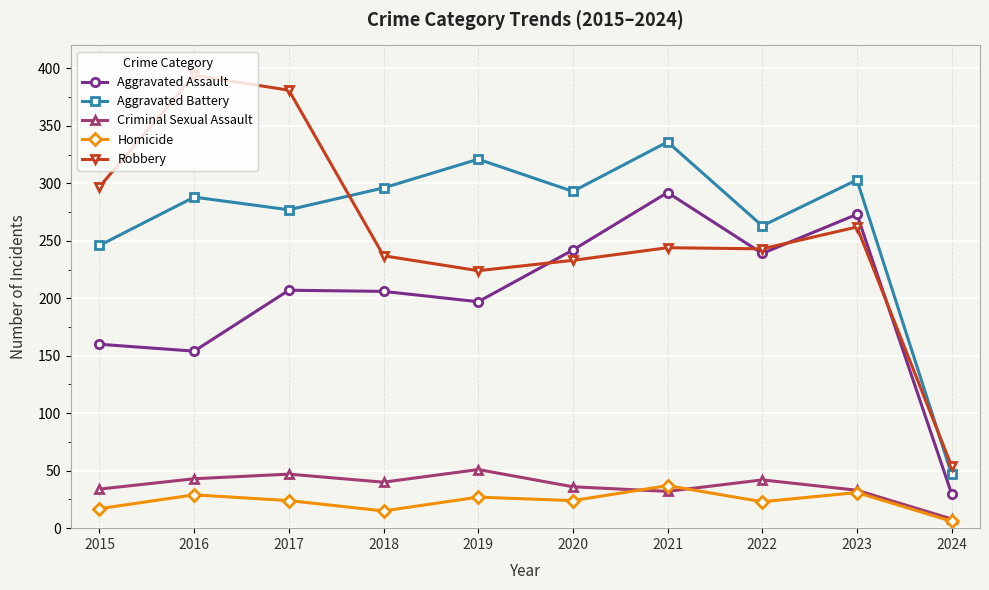

The Homicide series shows 41 at 2020. True or false?

False